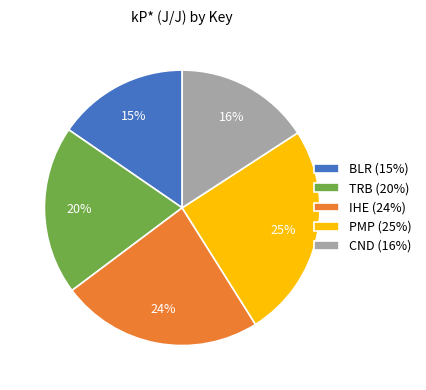

Does IHE account for over 50% of the chart?

No